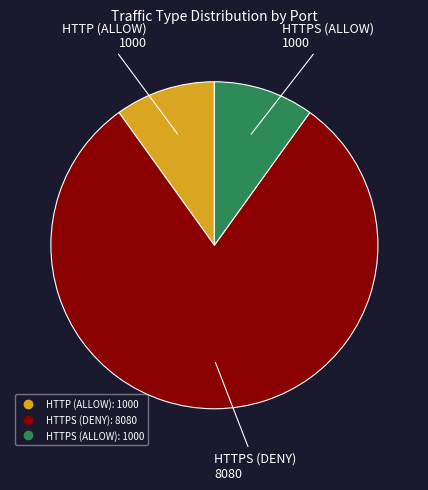

Is there a majority slice in this chart?

Yes